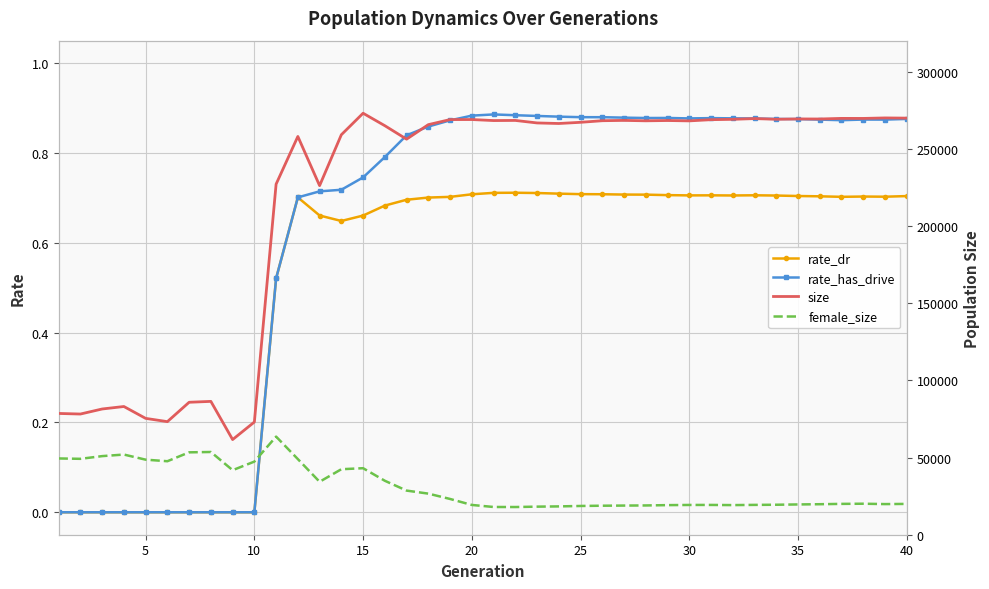

How many lines are shown in the chart?

4